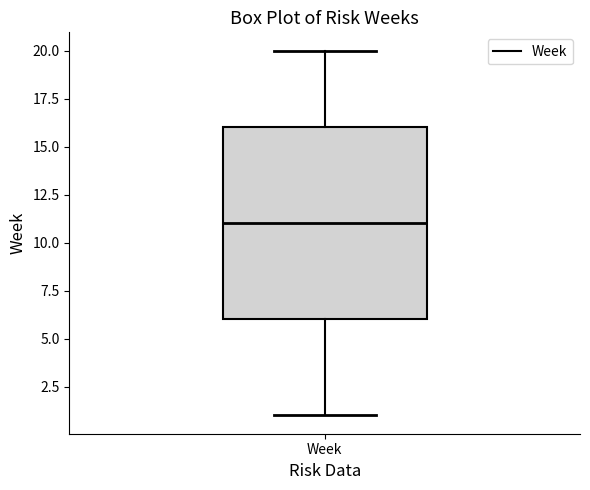

Transcribe this box plot: give where the median line is, the range the box spans, and where the two whiskers end, as read against the y-axis. The values are not printed on the chart, so give them approximately, as read against the axis.

median 11, box 6 to 16, whiskers 1 to 20